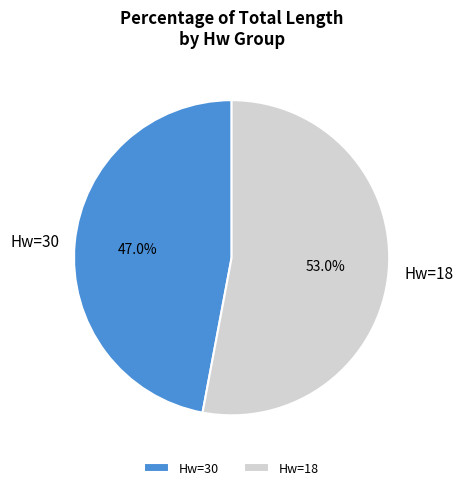

What is the smallest slice in the pie chart?

Hw=30